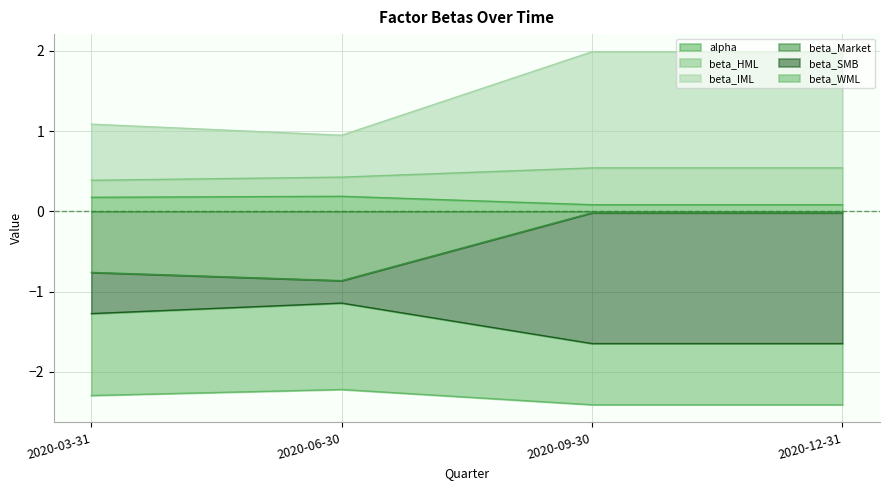

What is the total value across all series at 2020-03-31?

-2.7